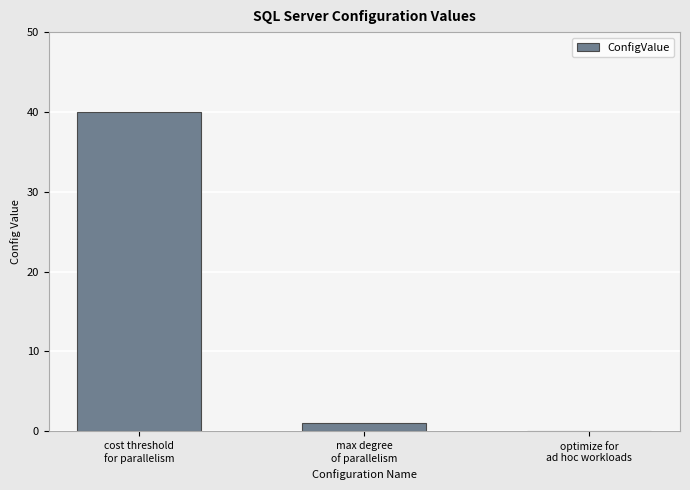

At which label does the data first exceed 1?

cost threshold
for parallelism